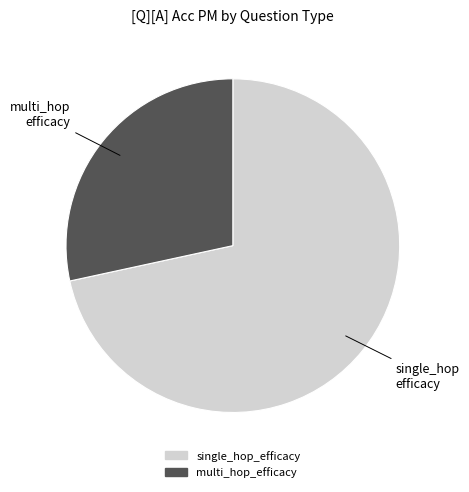

Is the sum of multi_hop_efficacy and single_hop_efficacy greater than half?

Yes